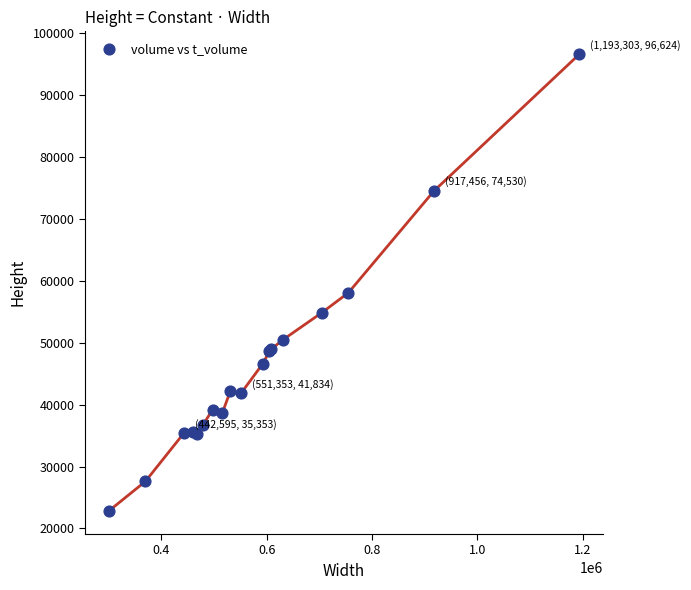

What Y value in the scatter plot is closest to 59709?

58081